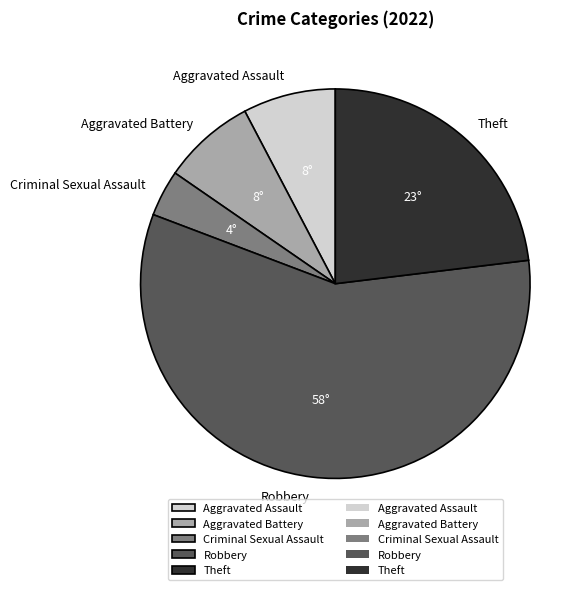

Which category accounts for the majority?

Robbery